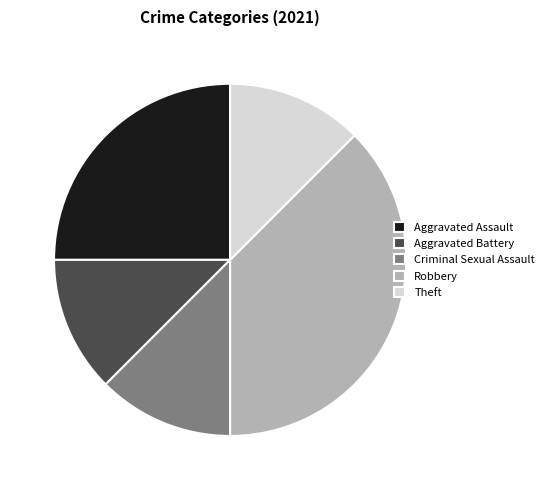

Is the sum of Aggravated Battery and Theft greater than half?

No